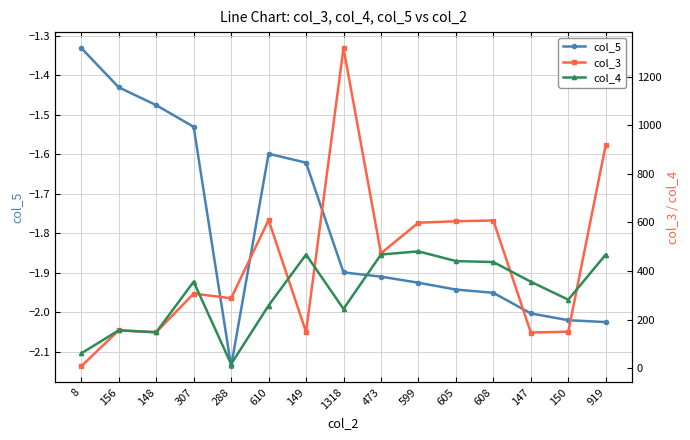

Where do col_4 and col_3 first cross each other?

307 and 288